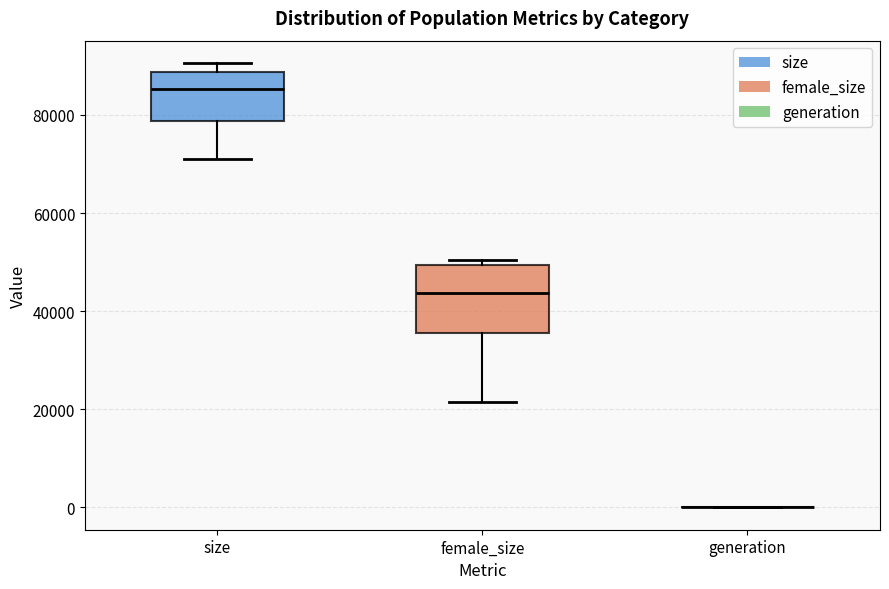

Where is the lower edge of the box for size on the y-axis? The values are not printed on the chart, so give them approximately, as read against the axis.

78000